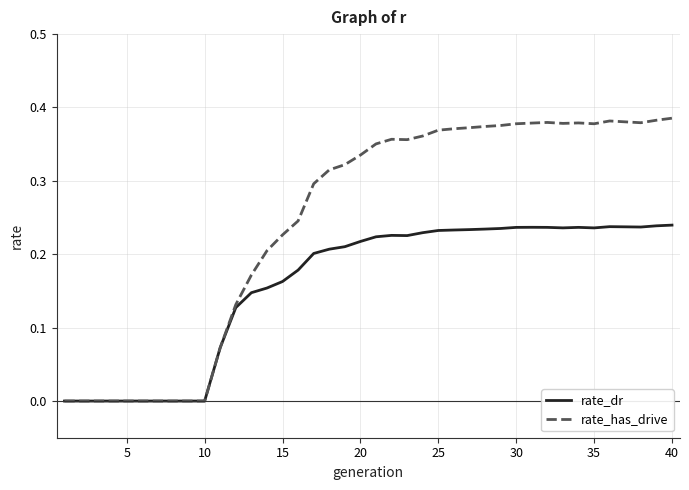

Which series has the largest range (max minus min)?

rate_has_drive